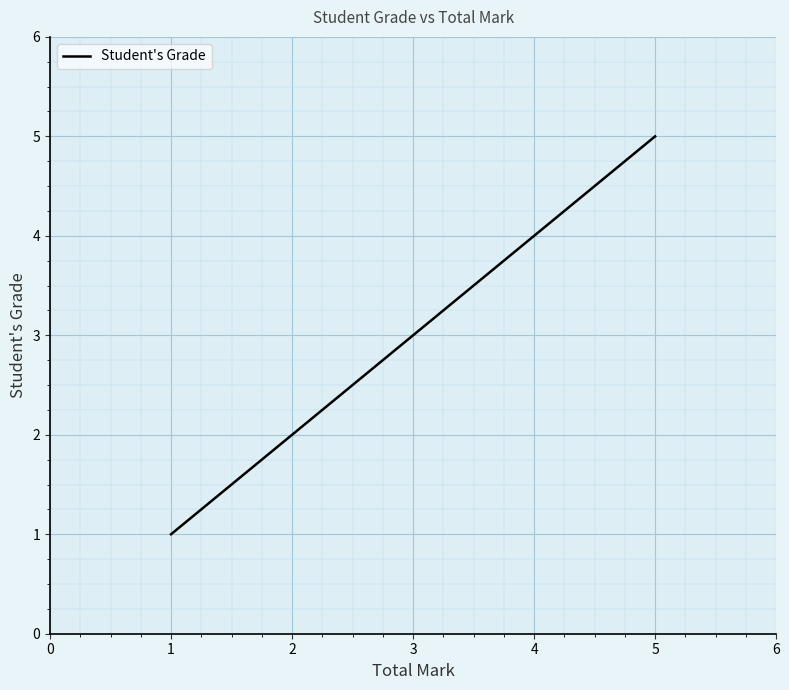

What is the maximum value shown in the chart?

5